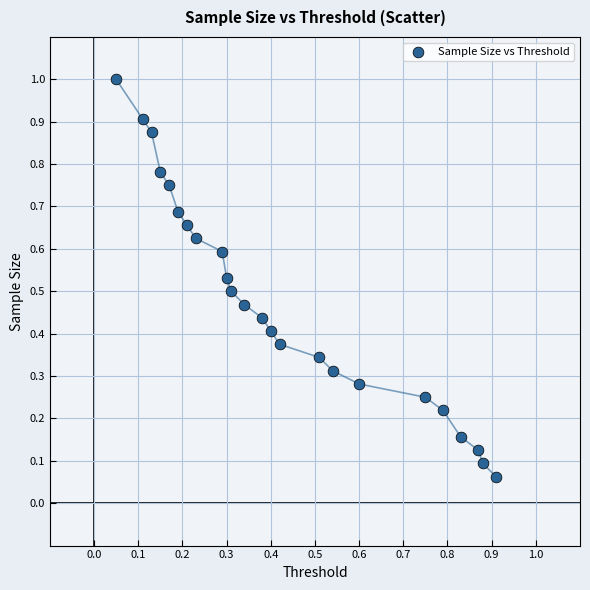

Count the number of points in this scatter plot.

24